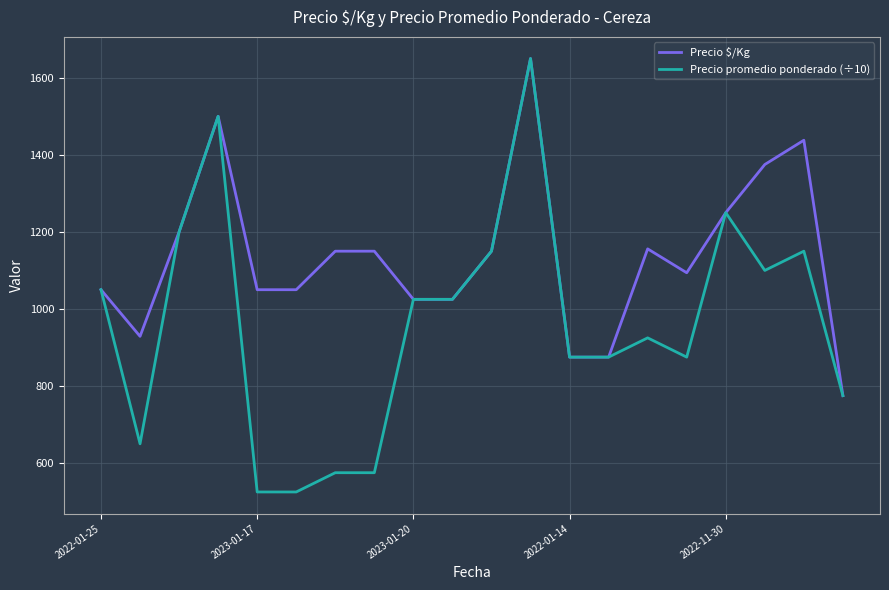

List the series in order of their overall mean, highest first.

Precio $/Kg, Precio promedio ponderado (÷10)